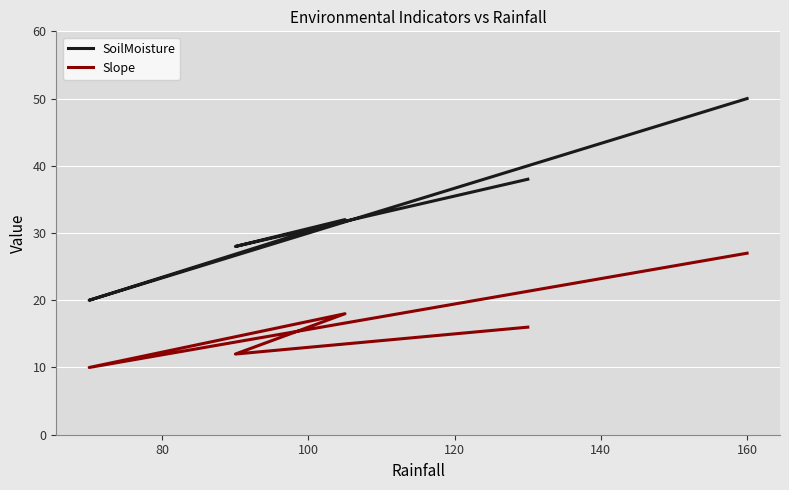

How many Slope values are between 12 and 18?

3